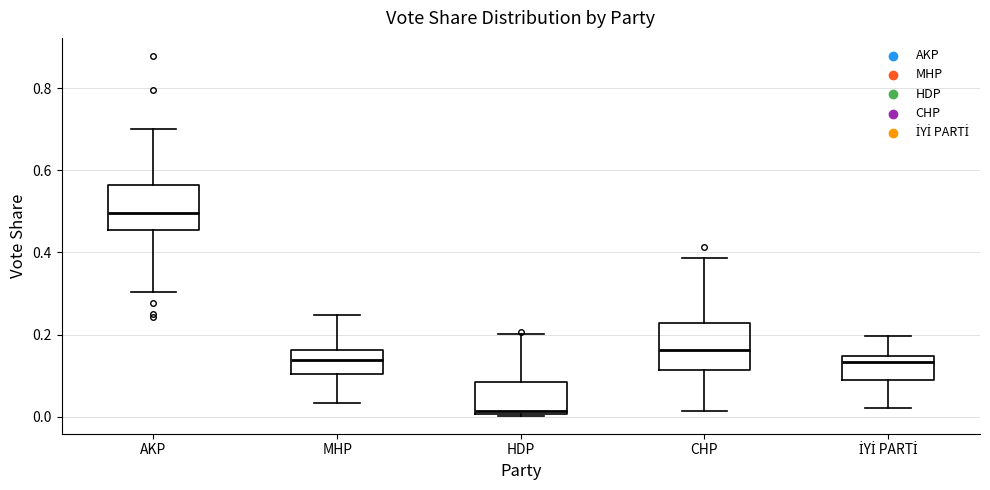

Which box has the lowest median line?

HDP